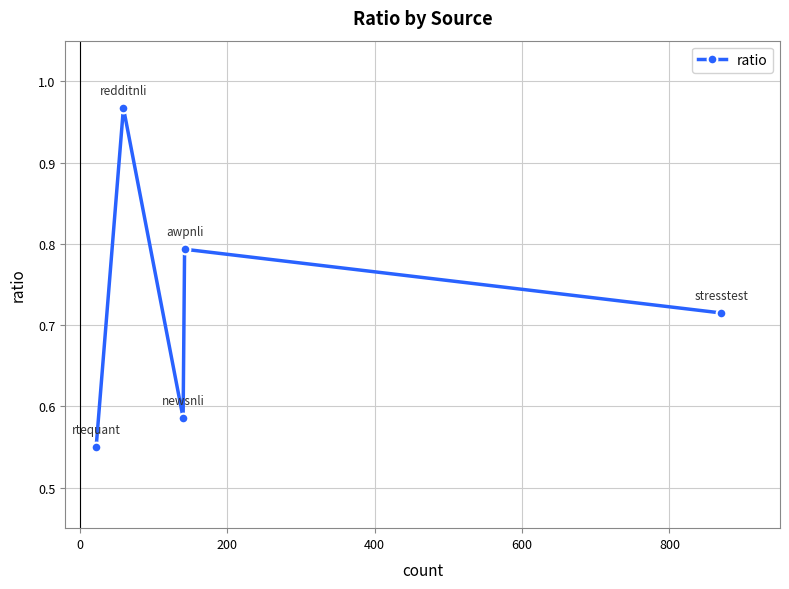

True or false: the data has more than 2 interior local peaks.

False